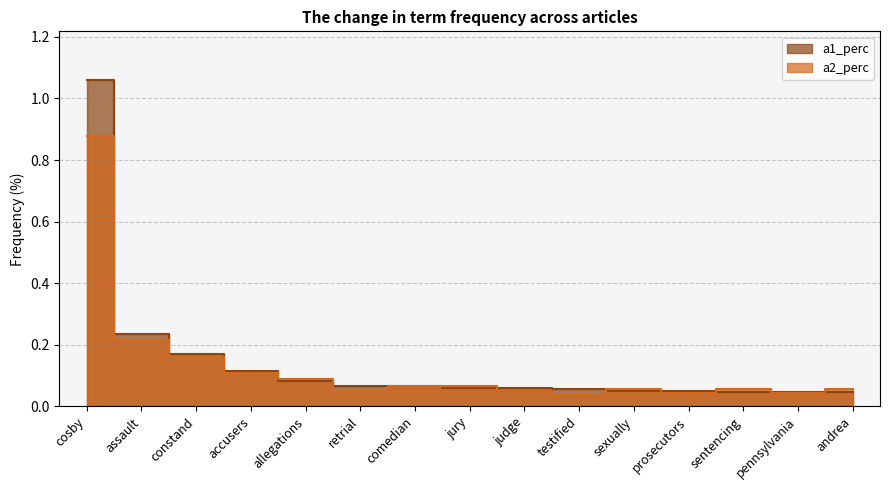

What is the greatest value displayed?

1.1